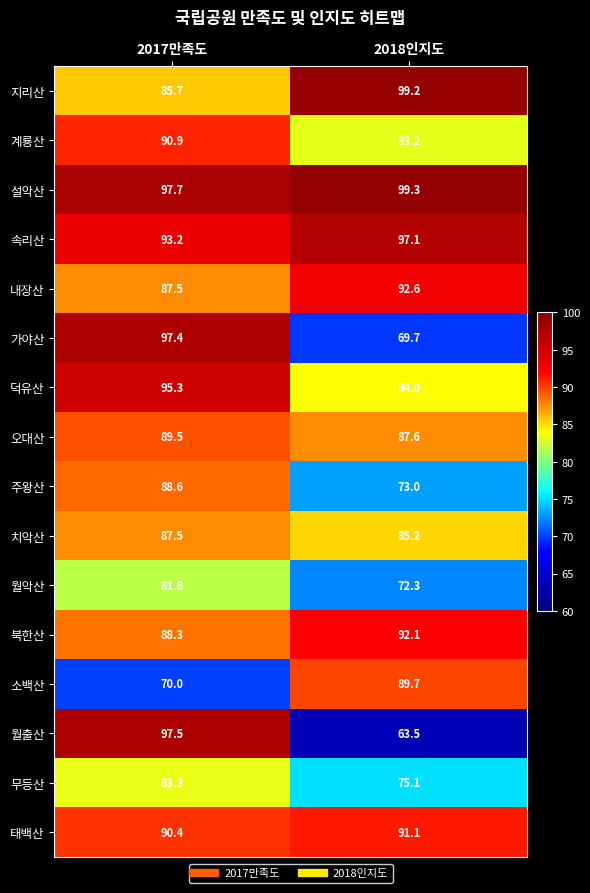

True or false: 내장산 has a value of 125.6 at 2017만족도.

False